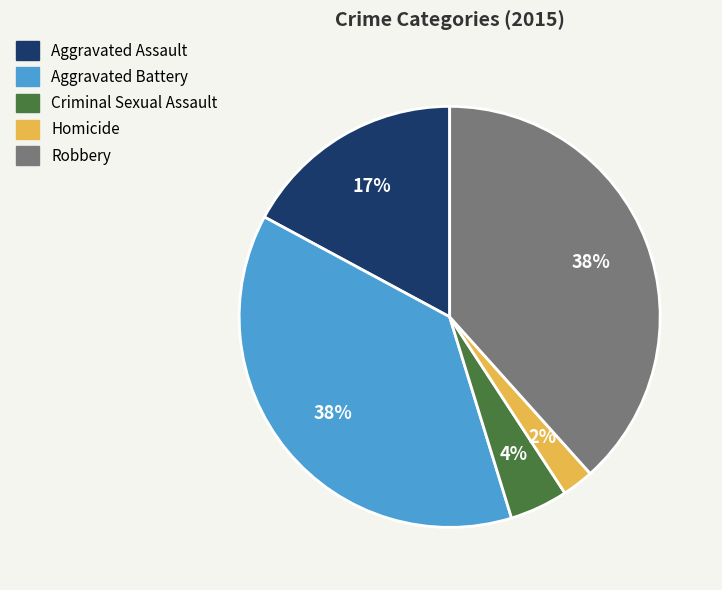

Combined, do Robbery and Aggravated Assault account for over 50%?

Yes